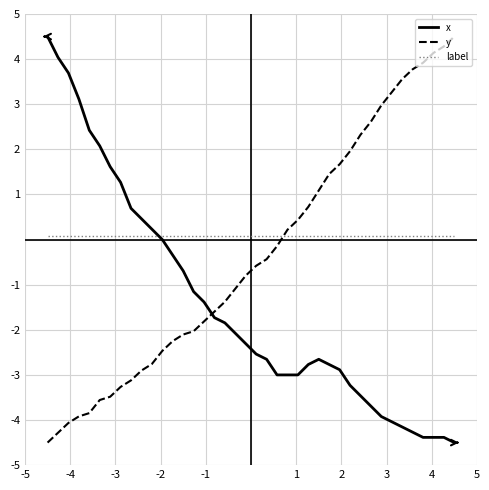

What is the minimum value shown in the chart?

-4.5